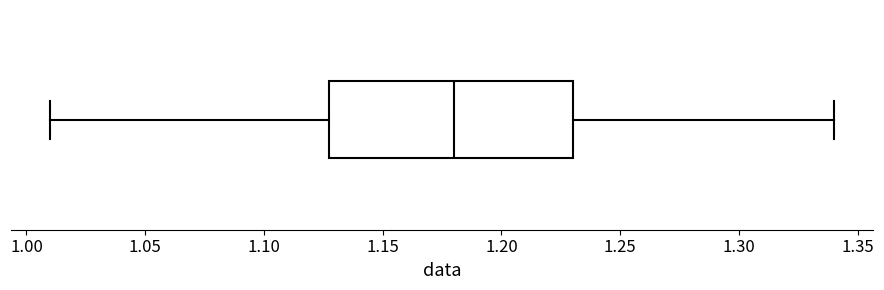

Where does the median line of the box sit on the x-axis? The values are not printed on the chart, so give them approximately, as read against the axis.

1.18